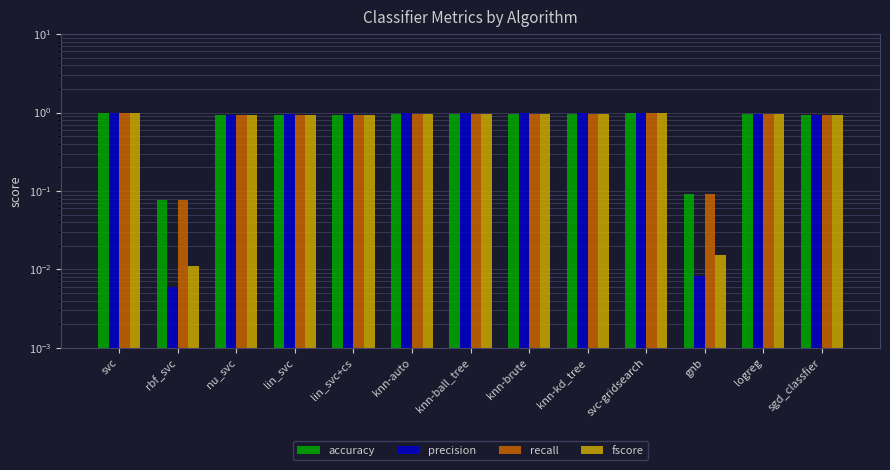

Which category has the highest value across all series?

svc